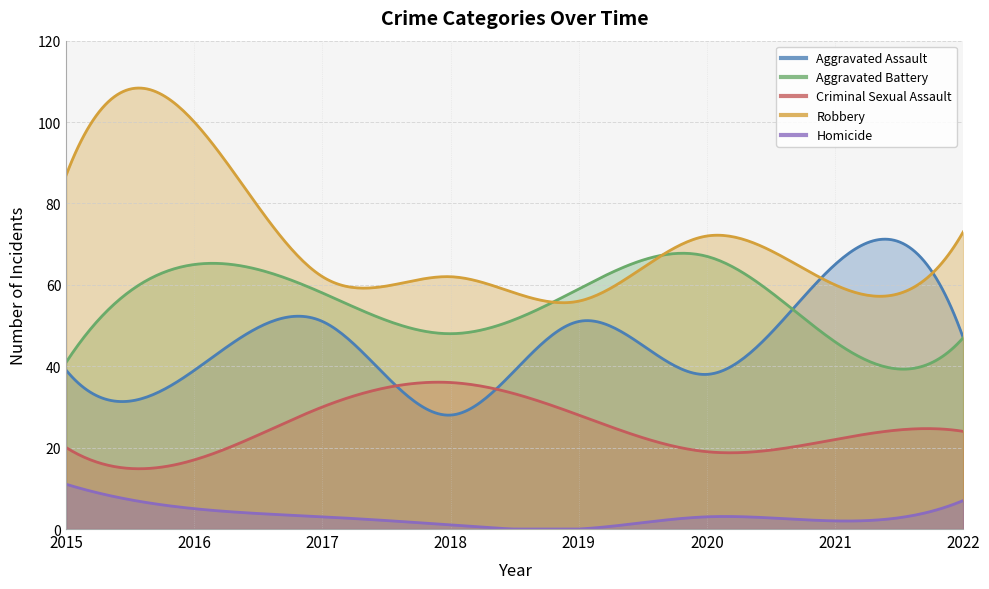

List the labels in order of Homicide value, largest first.

2015, 2022, 2016, 2017, 2020, 2021, 2018, 2019